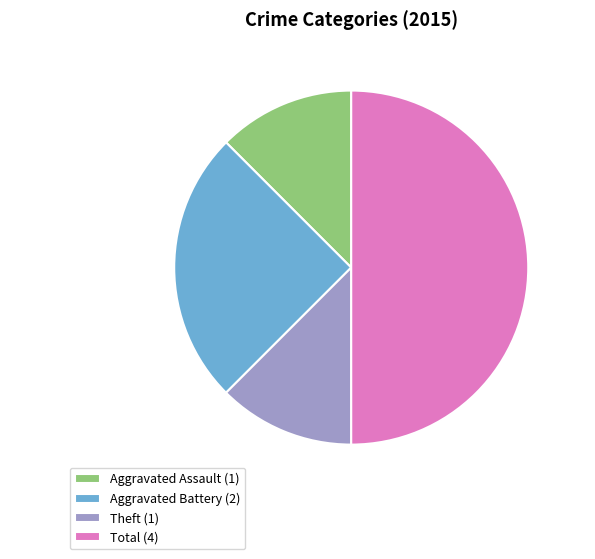

Is it true that Aggravated Assault is 12% of the pie?

True